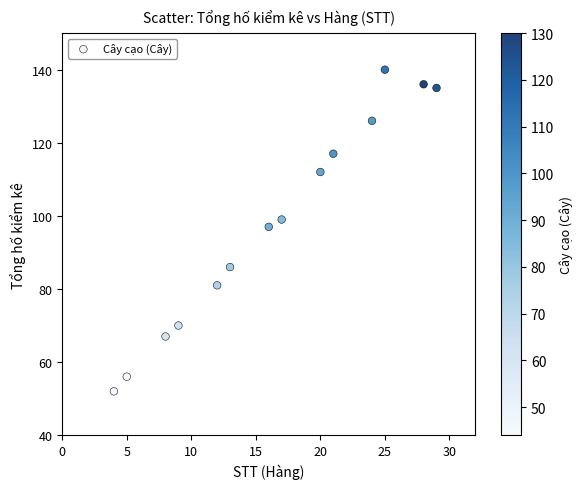

What is the range of X values (max minus min)?

25